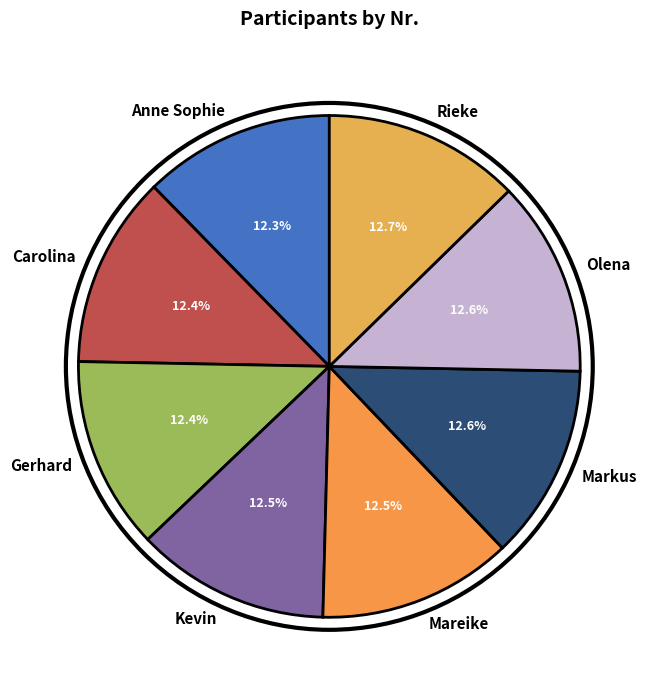

Count the number of slices in the pie.

8